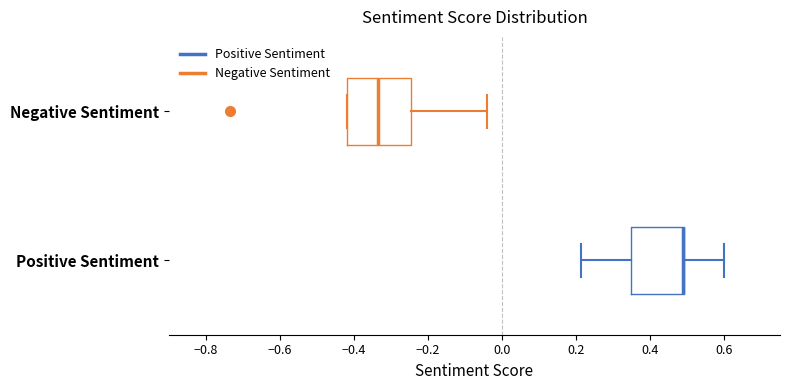

Comparing the boxes themselves (not the whiskers), which one is the widest?

Negative Sentiment